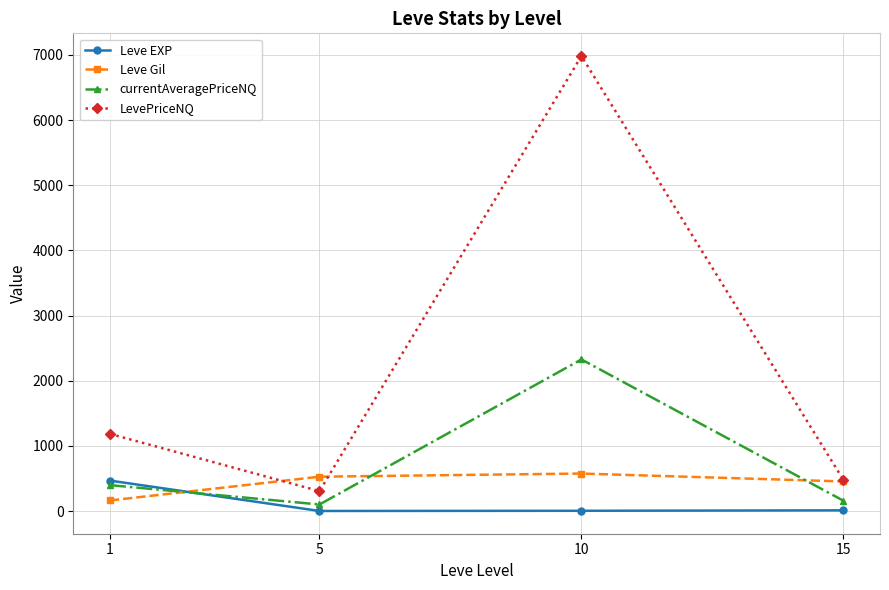

What is the maximum value shown in the chart?

6982.1